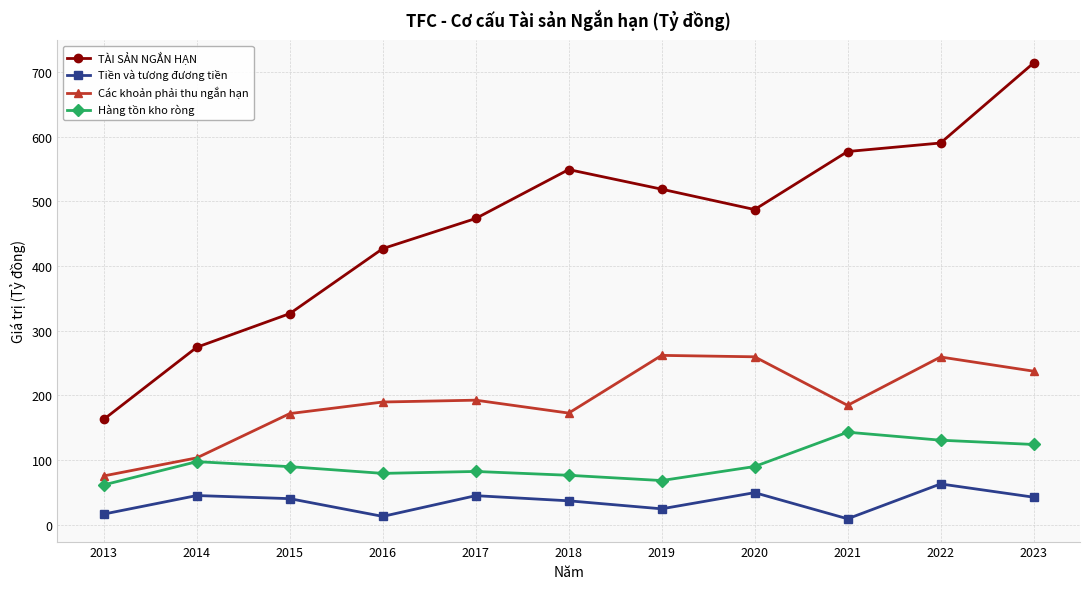

True or false: Các khoản phải thu ngắn hạn and Tiền và tương đương tiền cross at least once.

False